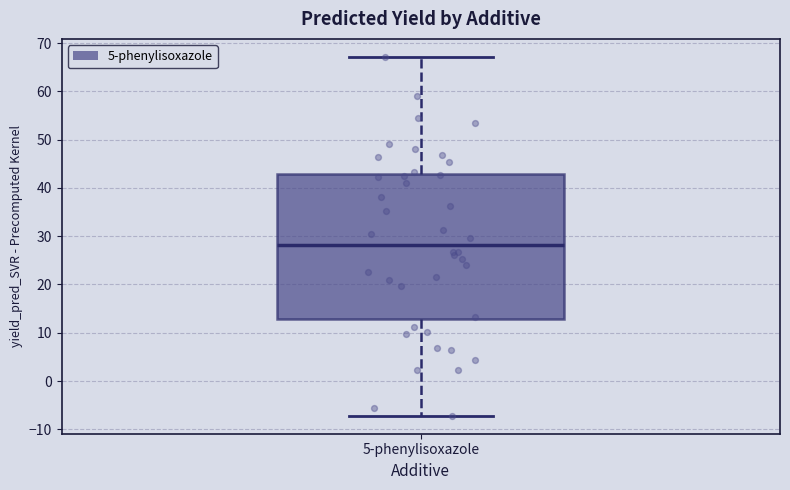

Read this box plot against the y-axis: the position of the median line, the range covered by the box, and the ends of both whiskers. The values are not printed on the chart, so give them approximately, as read against the axis.

median 28, box 13 to 43, whiskers -7 to 67